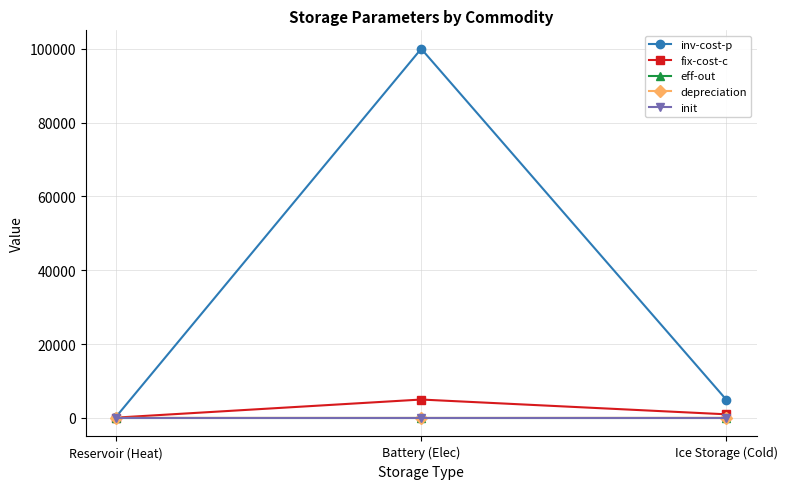

What is the label of the 2nd point from the right?

Battery (Elec)